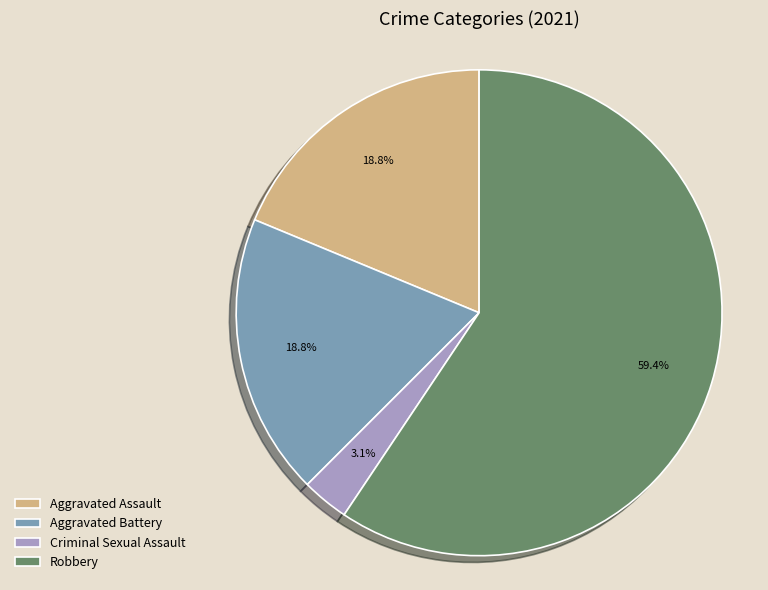

Which slice is the smallest?

Criminal Sexual Assault